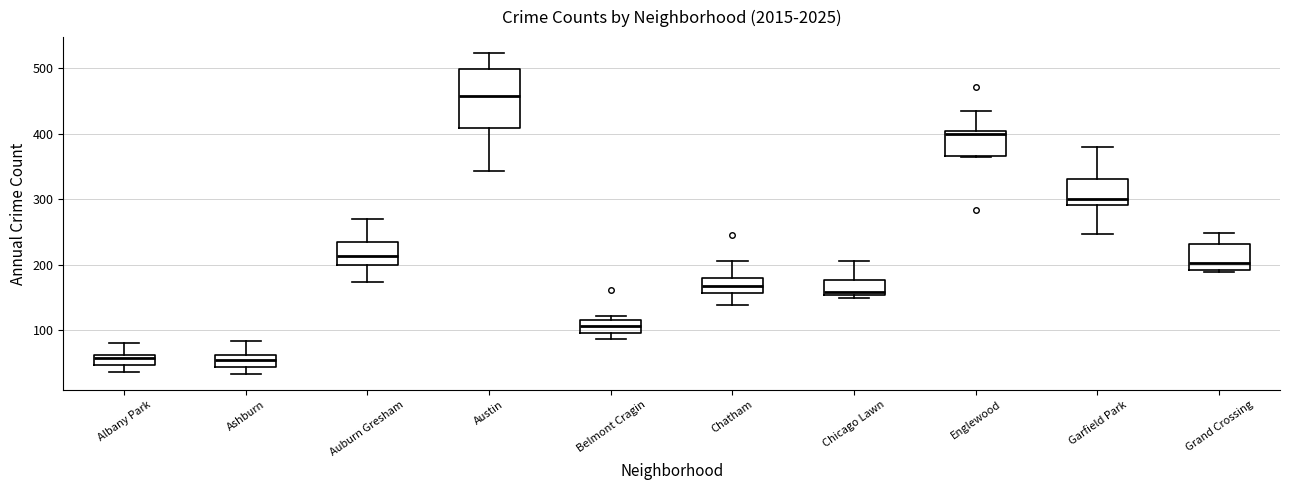

Reading left to right, transcribe this box plot: for each box, give where its median line is, the range the box spans, and where its two whiskers end, as read against the y-axis. The values are not printed on the chart, so give them approximately, as read against the axis.

Albany Park: median 60 (inside the box), box 50 to 60, whiskers 40 to 80
Ashburn: median 60 (inside the box), box 40 to 60, whiskers 30 to 80
Auburn Gresham: median 210, box 200 to 230, whiskers 170 to 270
Austin: median 460, box 410 to 500, whiskers 340 to 520
Belmont Cragin: median 110, box 100 to 120, whiskers 90 to 120 (just above the box's upper edge)
Chatham: median 170, box 160 to 180, whiskers 140 to 210
Chicago Lawn: median 160, box 150 to 180, whiskers 150 (just below the box's lower edge) to 210
Englewood: median 400 (just below the box's upper edge), box 370 to 400, whiskers 370 to 440
Garfield Park: median 300, box 290 to 330, whiskers 250 to 380
Grand Crossing: median 200, box 190 to 230, whiskers 190 to 250